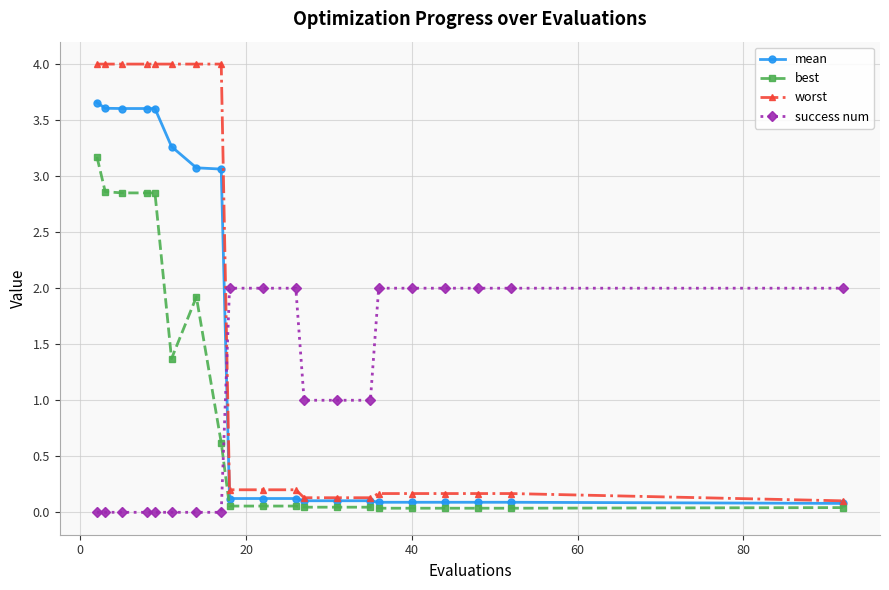

What is the value of the worst point at the 10th from the left?

0.2